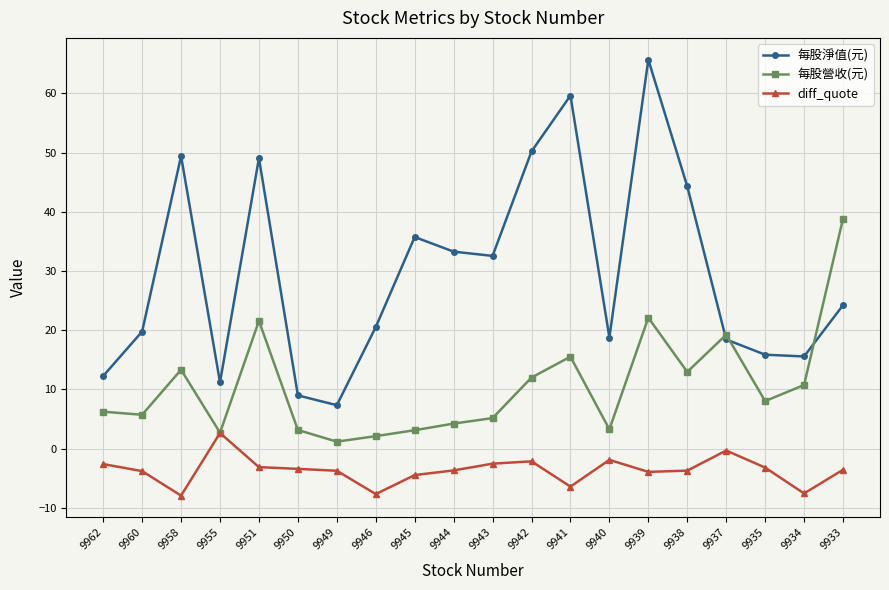

What is the average value of the 每股淨值(元) series?

29.6